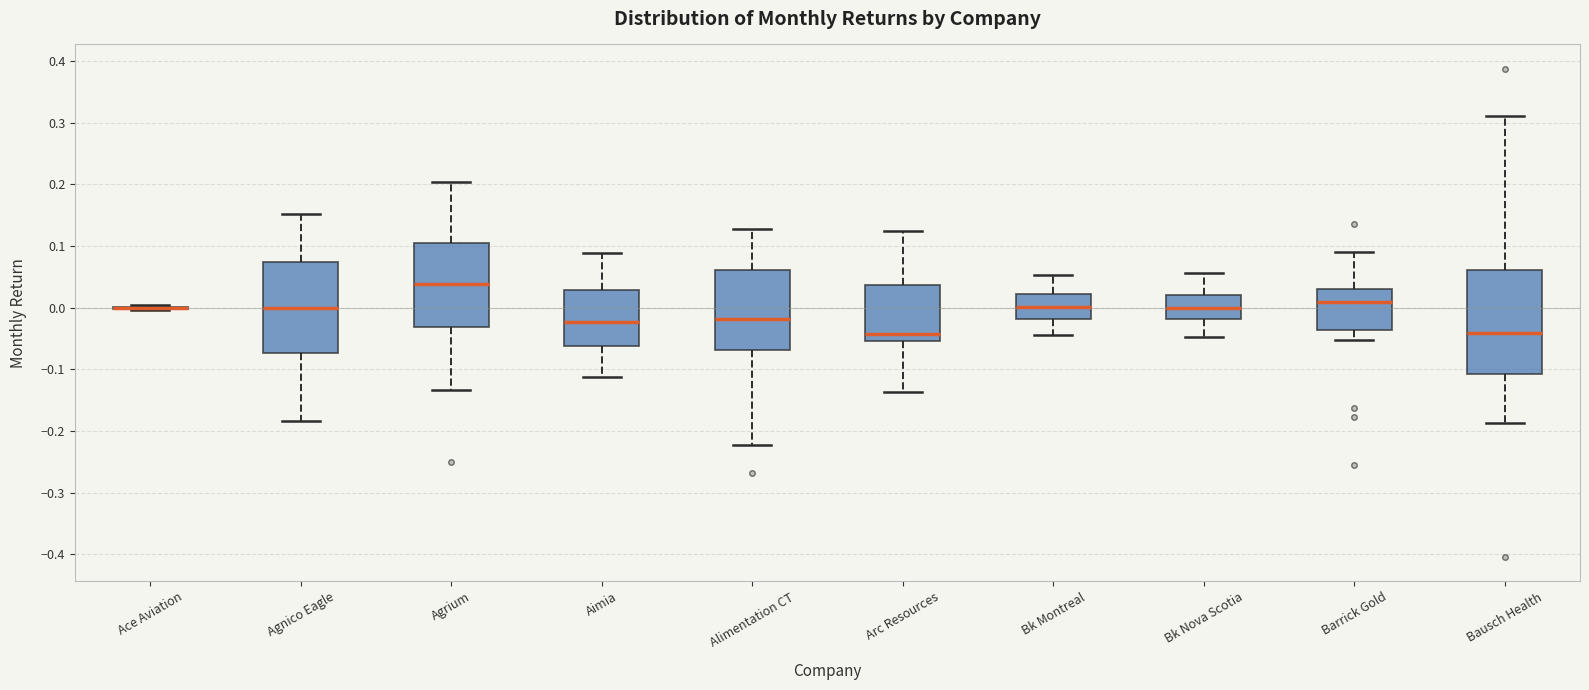

Reading left to right, transcribe this box plot: for each box, give where its median line is, the range the box spans, and where its two whiskers end, as read against the y-axis. The values are not printed on the chart, so give them approximately, as read against the axis.

Ace Aviation: box collapsed to a line at 0.00, whiskers 0.00 to 0.00
Agnico Eagle: median 0.00, box -0.07 to 0.07, whiskers -0.18 to 0.15
Agrium: median 0.04, box -0.03 to 0.10, whiskers -0.13 to 0.20
Aimia: median -0.02, box -0.06 to 0.03, whiskers -0.11 to 0.09
Alimentation CT: median -0.02, box -0.07 to 0.06, whiskers -0.22 to 0.13
Arc Resources: median -0.04, box -0.05 to 0.04, whiskers -0.14 to 0.12
Bk Montreal: median 0.00, box -0.02 to 0.02, whiskers -0.04 to 0.05
Bk Nova Scotia: median 0.00, box -0.02 to 0.02, whiskers -0.05 to 0.06
Barrick Gold: median 0.01, box -0.04 to 0.03, whiskers -0.05 to 0.09
Bausch Health: median -0.04, box -0.11 to 0.06, whiskers -0.19 to 0.31